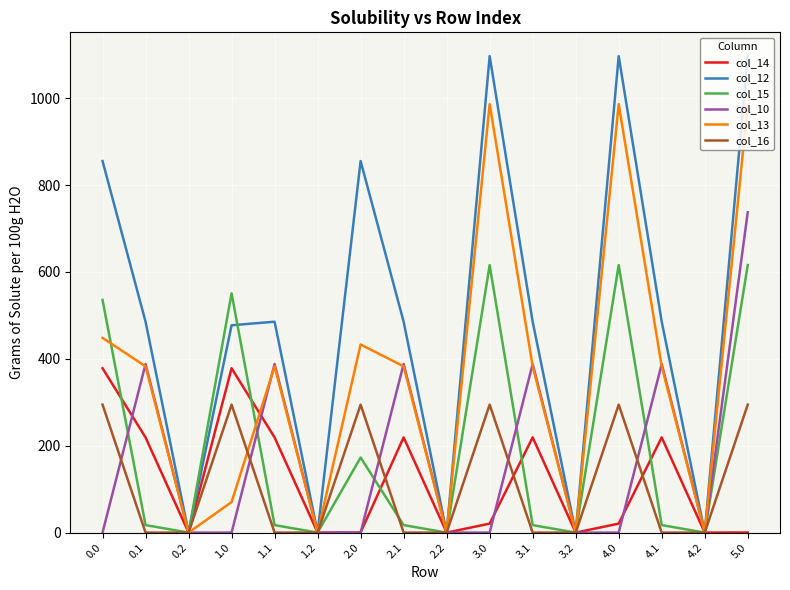

True or false: col_14 has more than 1 interior local peaks.

True